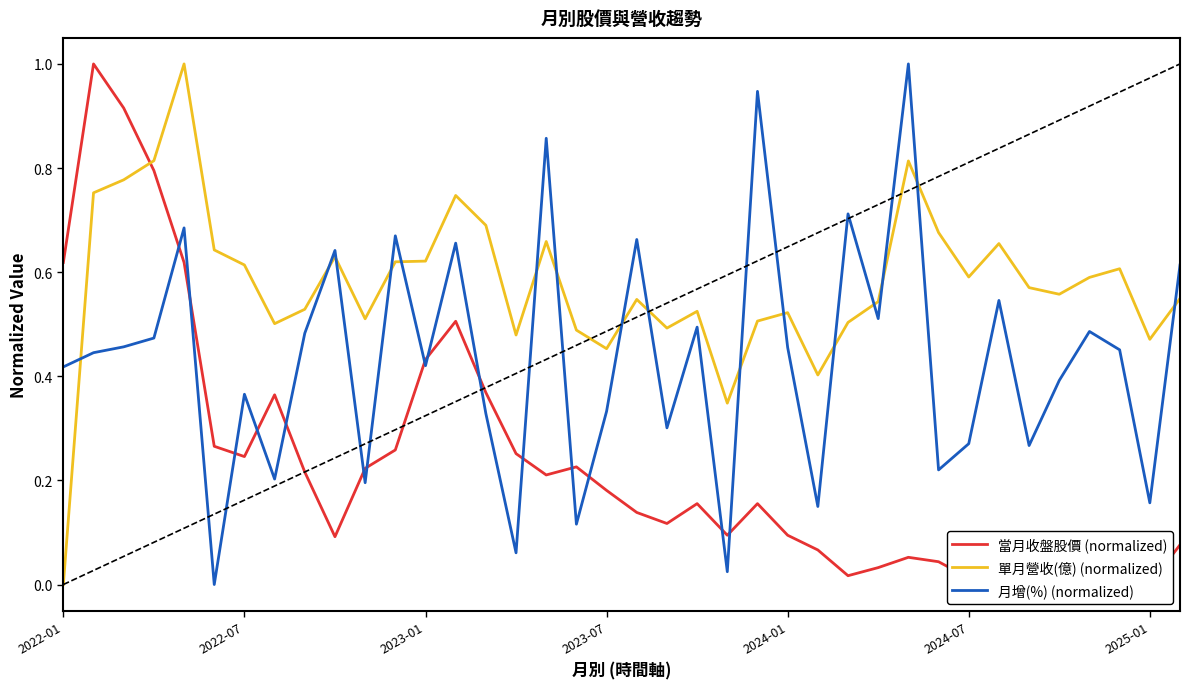

Reading left to right, extract all data points from this chart.

當月收盤股價 (normalized): 0.6	1.0	0.9	0.8	0.6	0.3	0.2	0.4	0.2	0.1	0.2	0.3	0.4	0.5	0.4	0.3	0.2	0.2	0.2	0.1	0.1	0.2	0.1	0.2	0.1	0.1	0.0	0.0	0.1	0.0	0.0	0.0	0.1	0.0	0.0	0.0	0.0	0.1
單月營收(億) (normalized): 0.0	0.8	0.8	0.8	1.0	0.6	0.6	0.5	0.5	0.6	0.5	0.6	0.6	0.7	0.7	0.5	0.7	0.5	0.5	0.5	0.5	0.5	0.3	0.5	0.5	0.4	0.5	0.5	0.8	0.7	0.6	0.7	0.6	0.6	0.6	0.6	0.5	0.5
月增(%) (normalized): 0.4	0.4	0.5	0.5	0.7	0.0	0.4	0.2	0.5	0.6	0.2	0.7	0.4	0.7	0.3	0.1	0.9	0.1	0.3	0.7	0.3	0.5	0.0	0.9	0.5	0.1	0.7	0.5	1.0	0.2	0.3	0.5	0.3	0.4	0.5	0.5	0.2	0.6